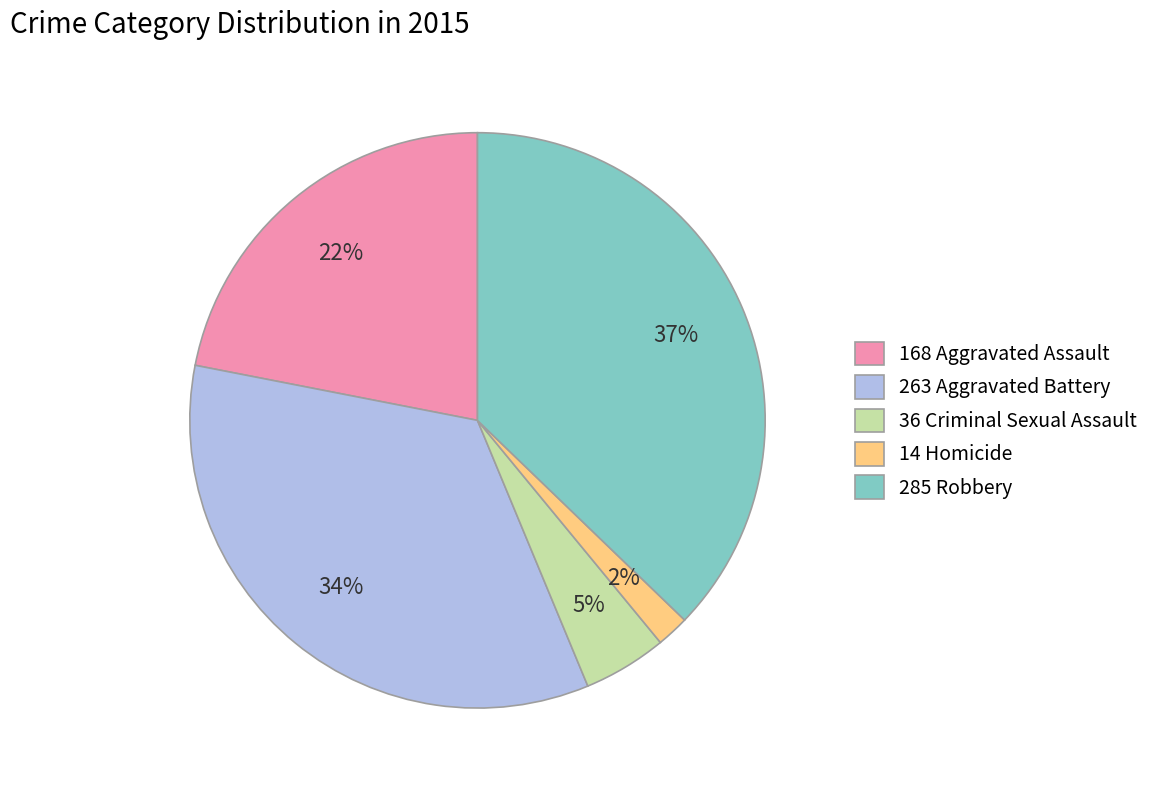

To the nearest percent, what percentage of the pie is 263 Aggravated Battery?

34%